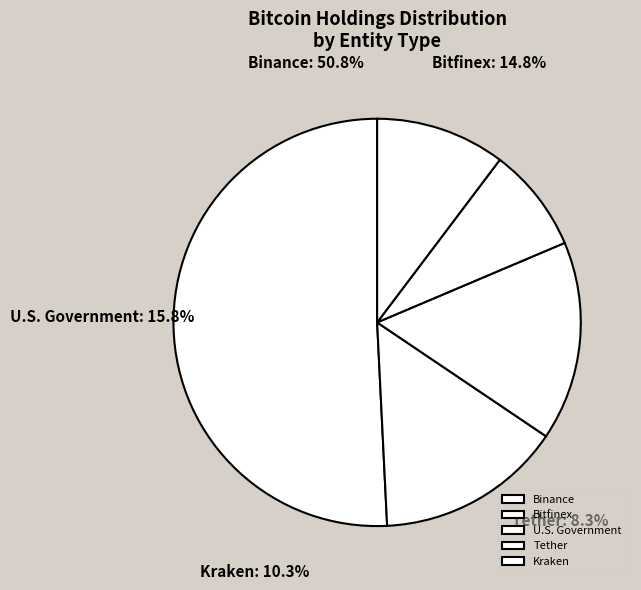

Count the number of slices in the pie.

5